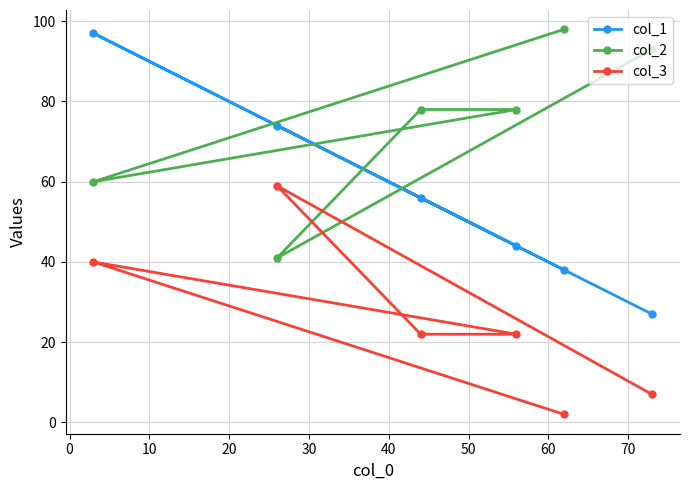

At how many categories does at least one series exceed 86?

3